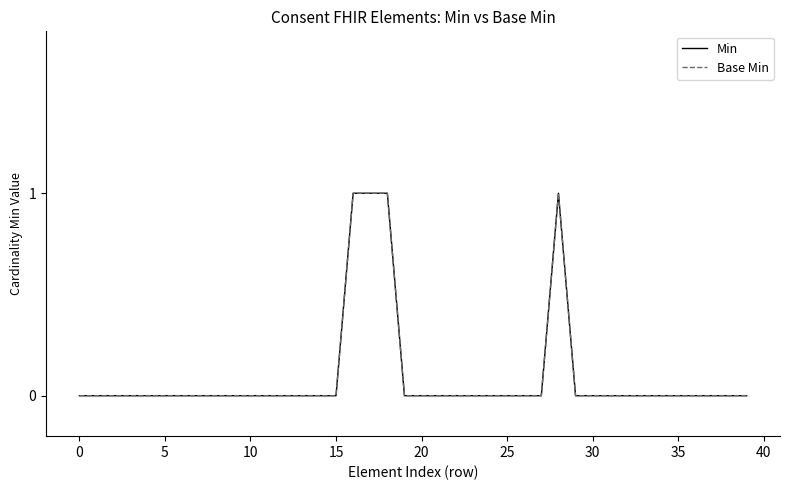

Is this an area chart (filled region under the line)?

No